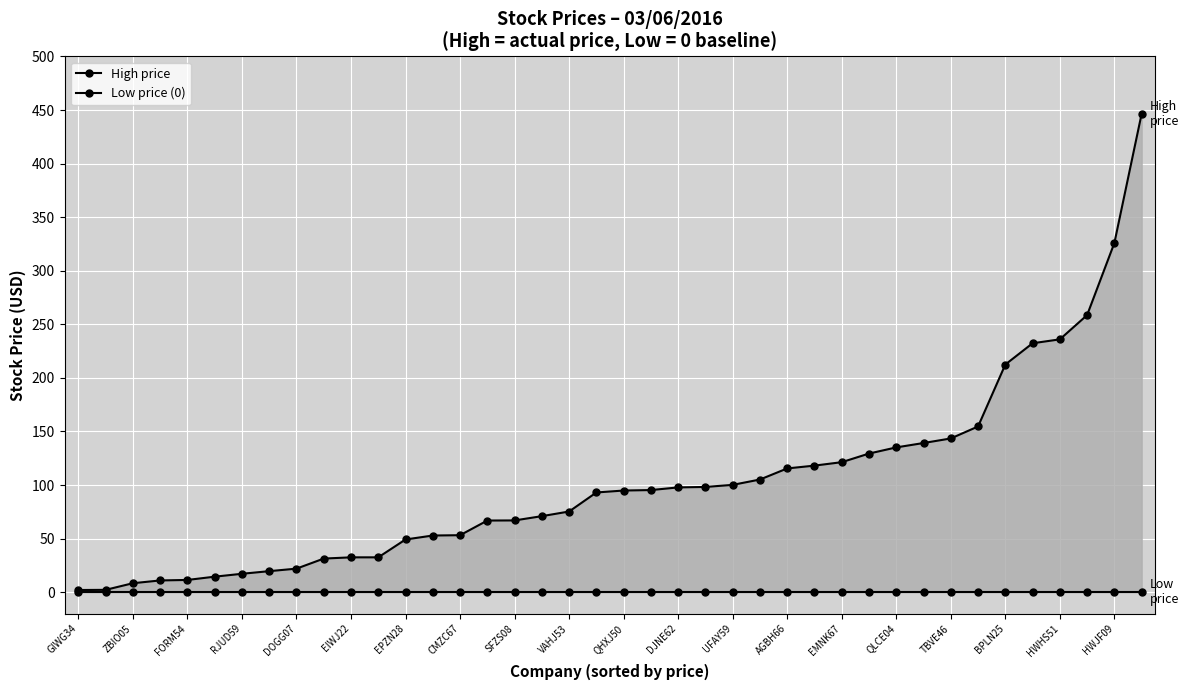

Which series has the largest total across all categories?

High price